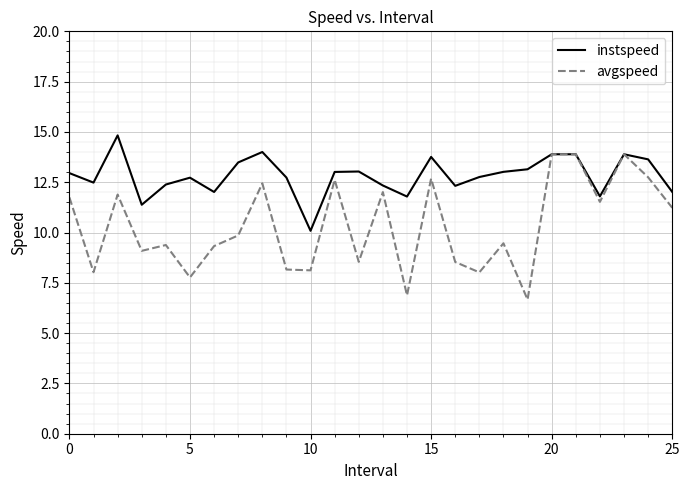

What is the maximum value for avgspeed?

13.9